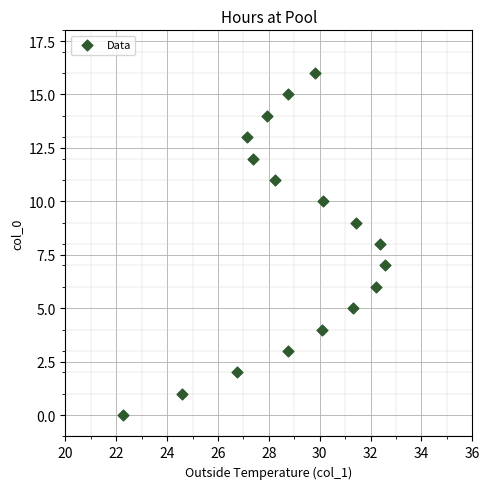

What is the range of Y values (max minus min)?

16